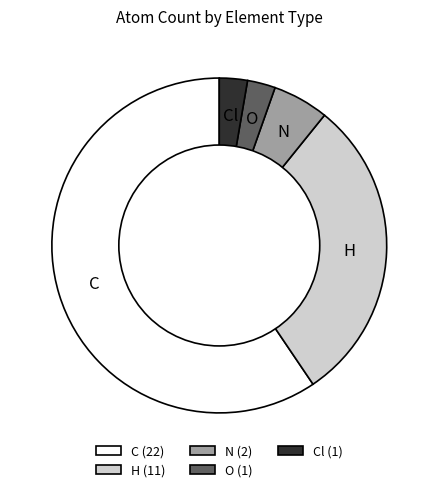

What is the ratio of the value at H to the value at O?

11.0